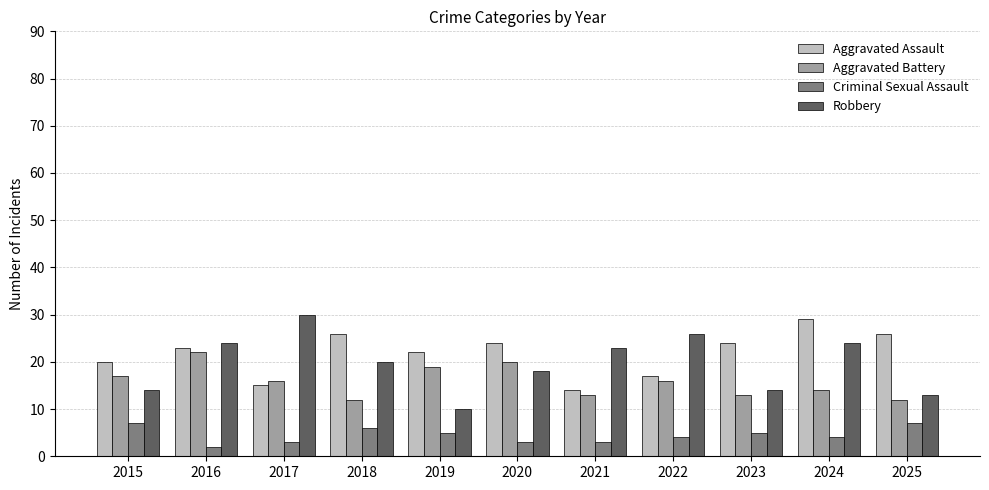

At which label is Aggravated Battery closest to 17?

2015